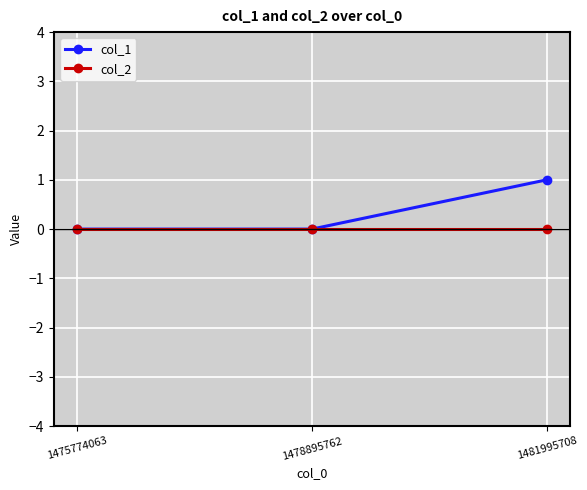

Is it true that col_2 equals 0 at 1481995708?

True